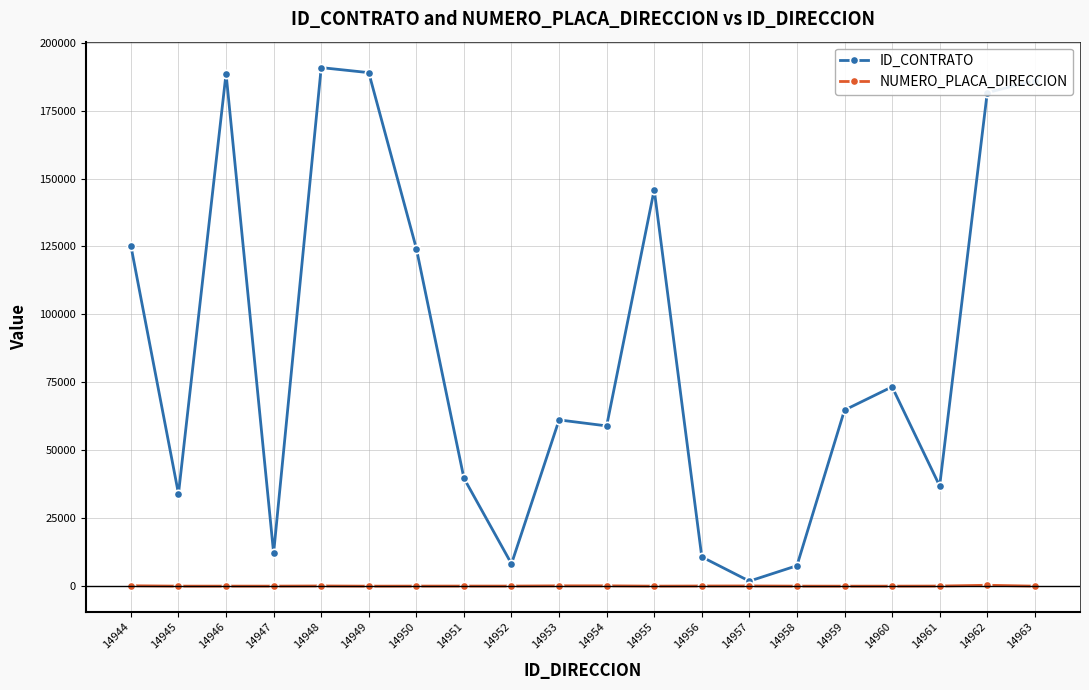

Rank the series at 14954 from lowest to highest value.

NUMERO_PLACA_DIRECCION, ID_CONTRATO